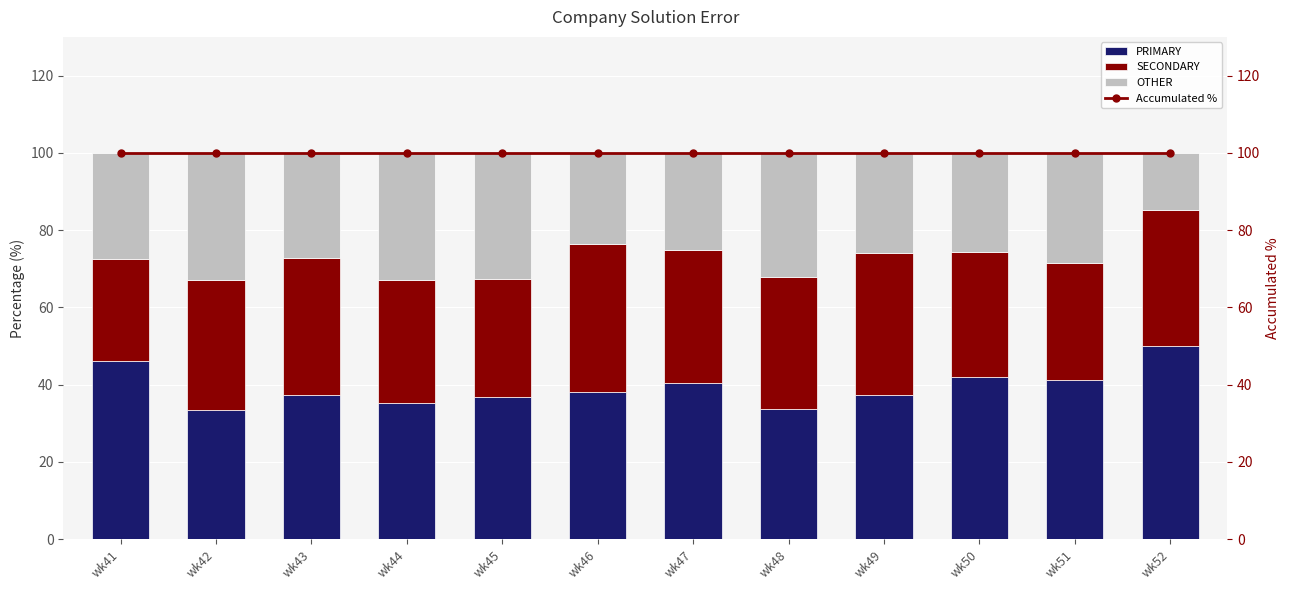

Reading left to right, extract all data points from this chart.

PRIMARY: wk41=46.2	wk42=33.5	wk43=37.4	wk44=35.3	wk45=36.9	wk46=38.1	wk47=40.4	wk48=33.7	wk49=37.3	wk50=42.0	wk51=41.2	wk52=50.0
SECONDARY: wk41=26.5	wk42=33.5	wk43=35.4	wk44=31.7	wk45=30.6	wk46=38.1	wk47=34.5	wk48=34.1	wk49=36.7	wk50=32.4	wk51=30.2	wk52=35.2
OTHER: wk41=27.4	wk42=32.9	wk43=27.2	wk44=33.0	wk45=32.5	wk46=23.7	wk47=25.1	wk48=32.2	wk49=26.0	wk50=25.6	wk51=28.6	wk52=14.8
Accumulated %: wk41=100.0	wk42=100.0	wk43=100.0	wk44=100.0	wk45=100.0	wk46=100.0	wk47=100.0	wk48=100.0	wk49=100.0	wk50=100.0	wk51=100.0	wk52=100.0